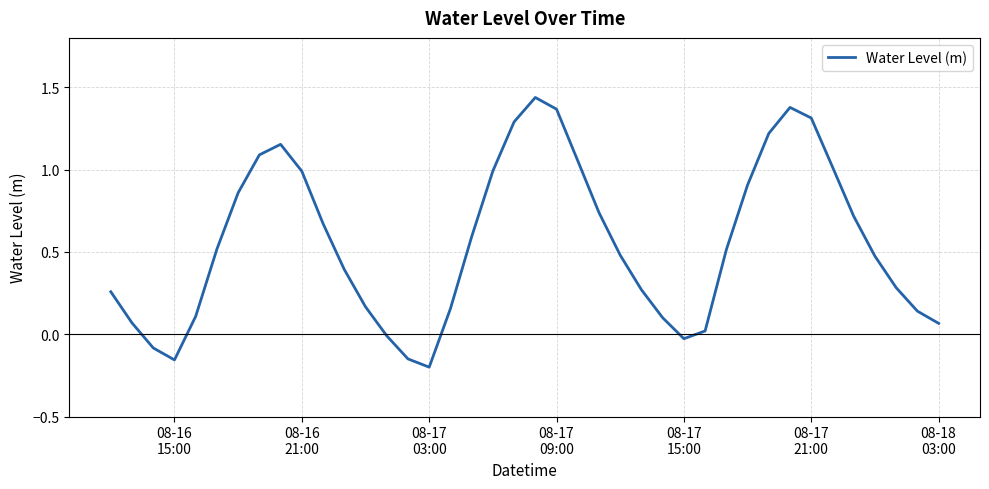

What is the difference between the maximum and minimum values?

1.6